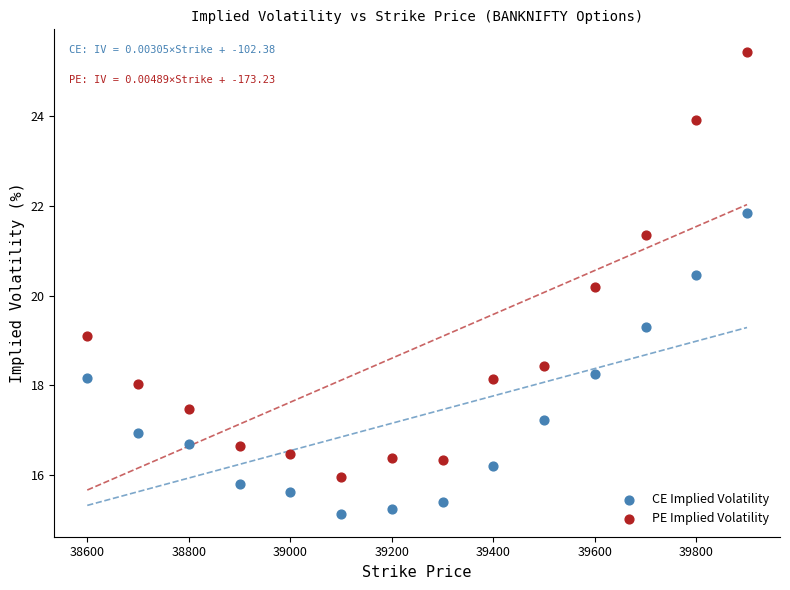

In the PE Implied Volatility series, what Y value is closest to 20?

20.2